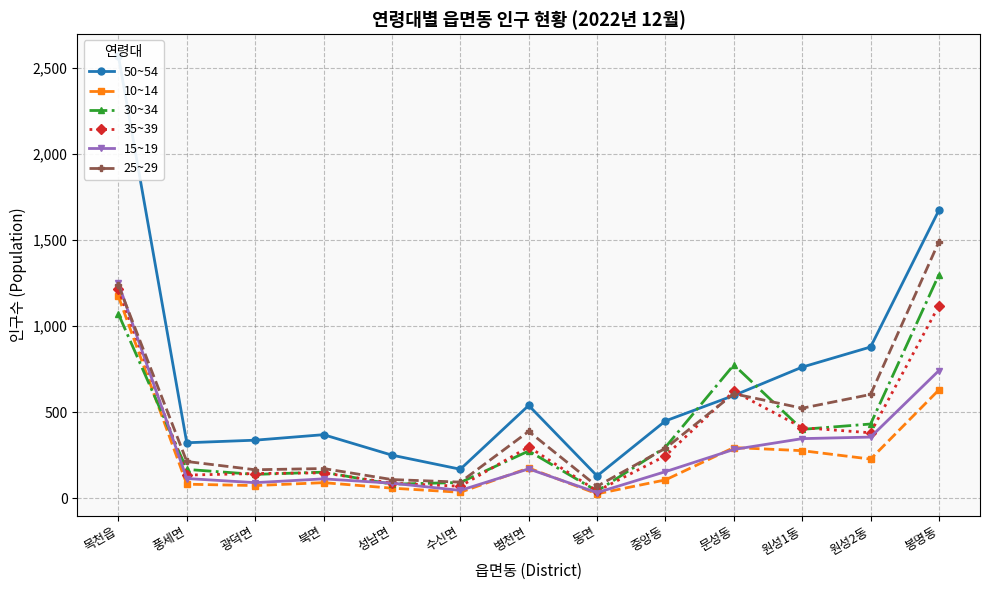

Rank the series at 봉명동 from highest to lowest value.

50~54, 25~29, 30~34, 35~39, 15~19, 10~14